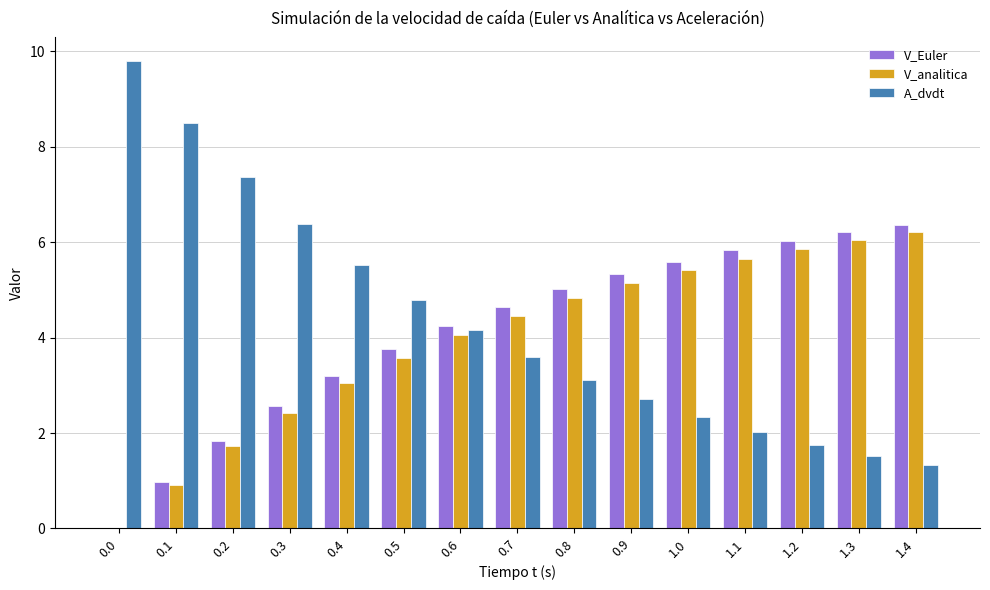

What is the maximum value shown in the chart?

9.8